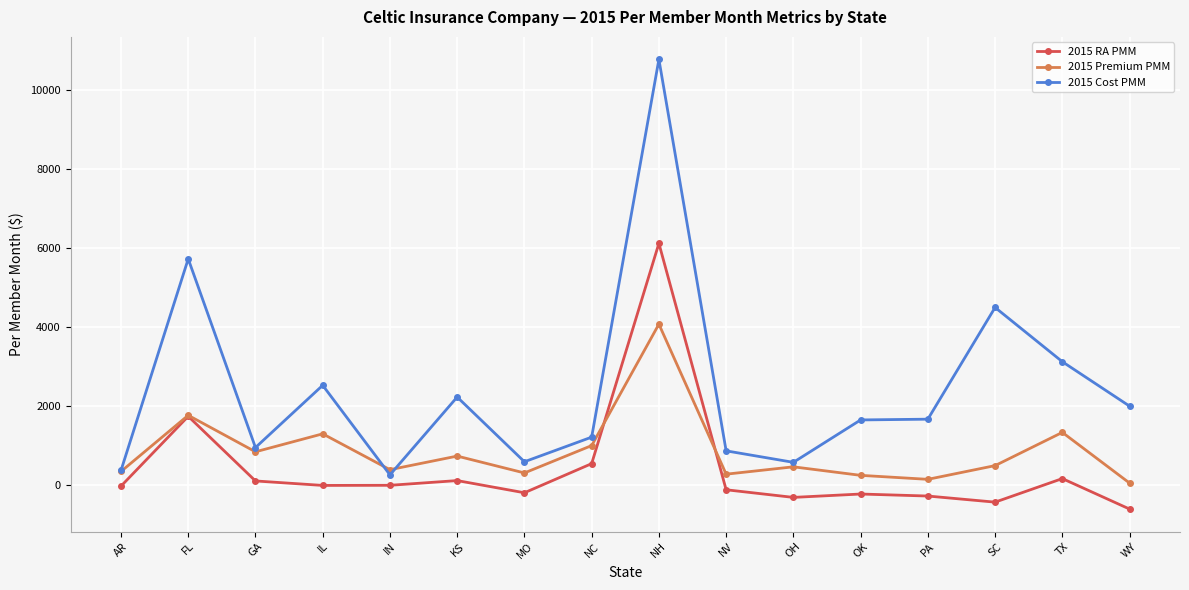

True or false: 2015 Premium PMM and 2015 Cost PMM cross at least once.

True